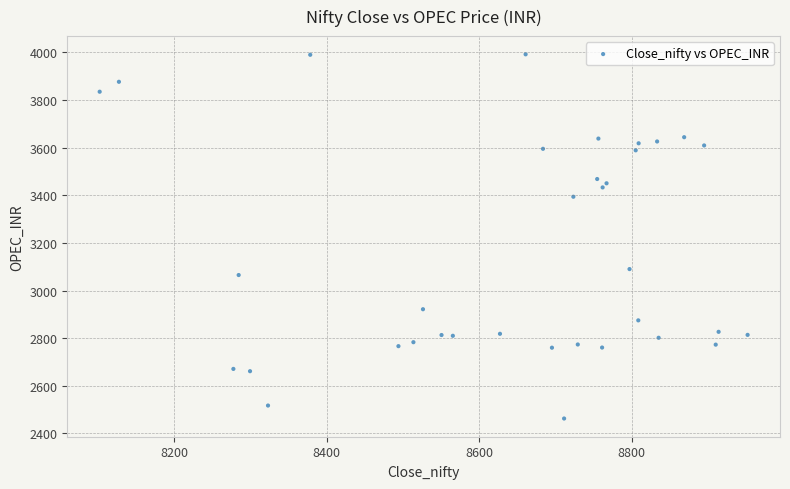

What Y value in the scatter plot is closest to 3227?

3090.1